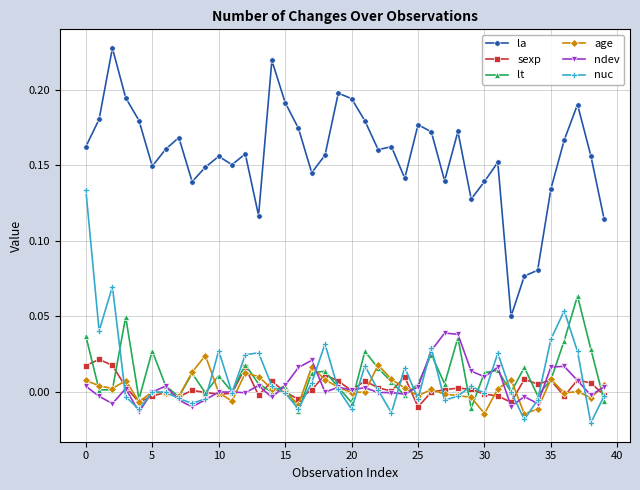

True or false: age has more than 2 points higher than both neighbors.

True